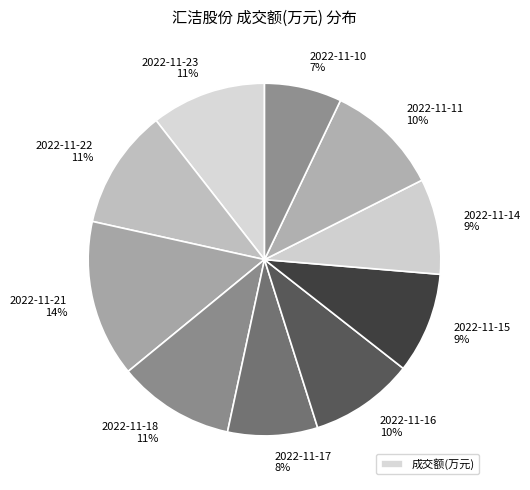

How many segments does this pie chart have?

10